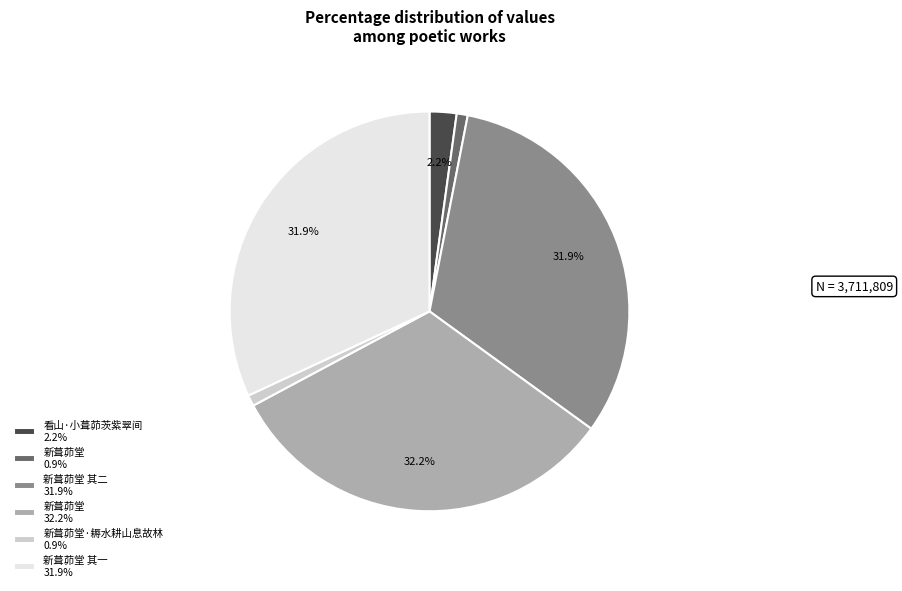

Does 新葺茆堂·耨水耕山息故林 0.9% represent more than half of the total?

No